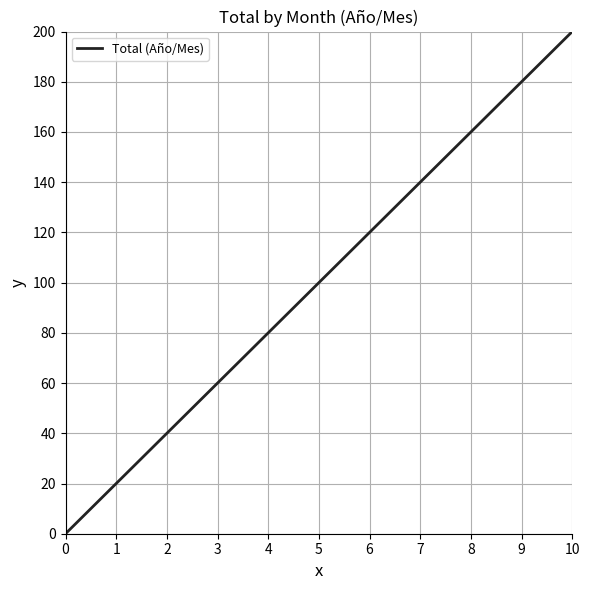

How many lines are shown in the chart?

1